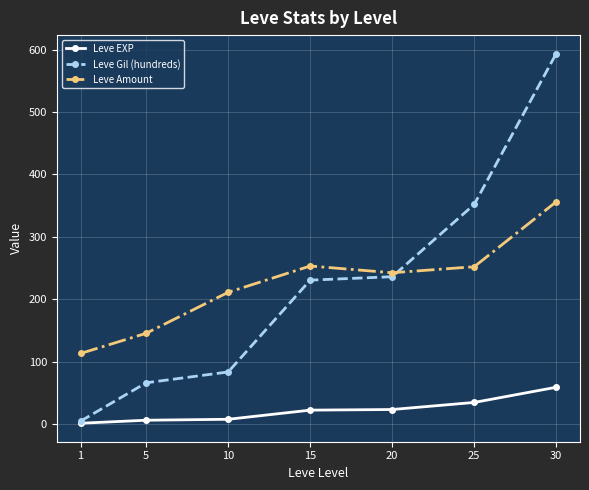

At 10, list the series in order from largest to smallest.

Leve Amount, Leve Gil (hundreds), Leve EXP